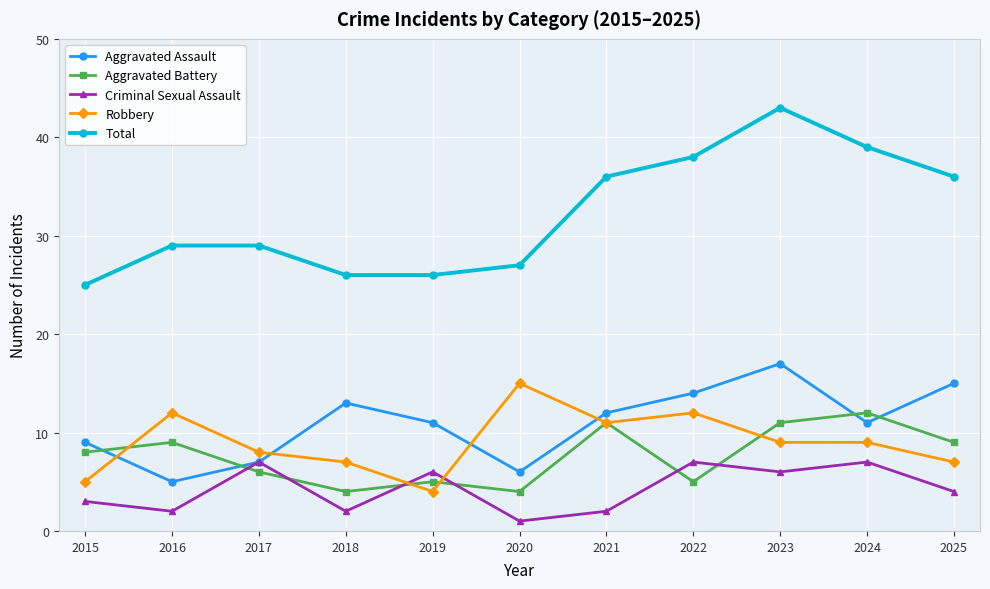

What value does the Aggravated Battery series have at 2022?

5